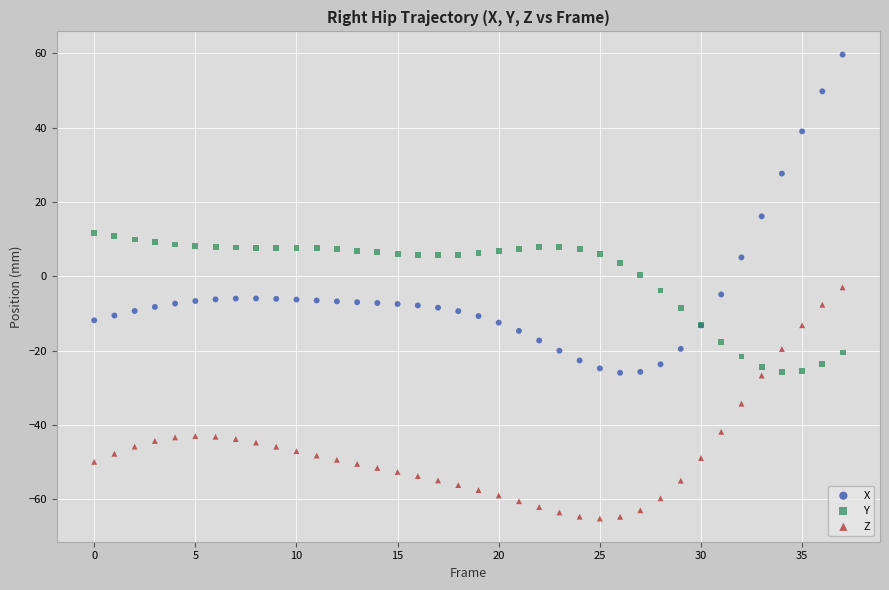

Which series reaches the maximum Y coordinate?

X